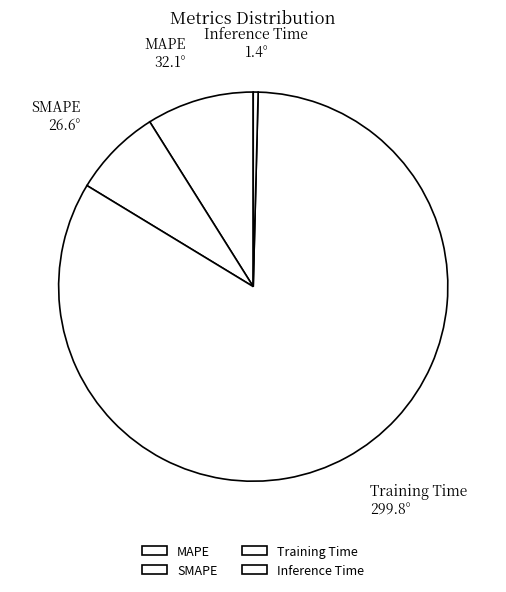

Rank the categories by value from highest to lowest.

Training Time, MAPE, SMAPE, Inference Time